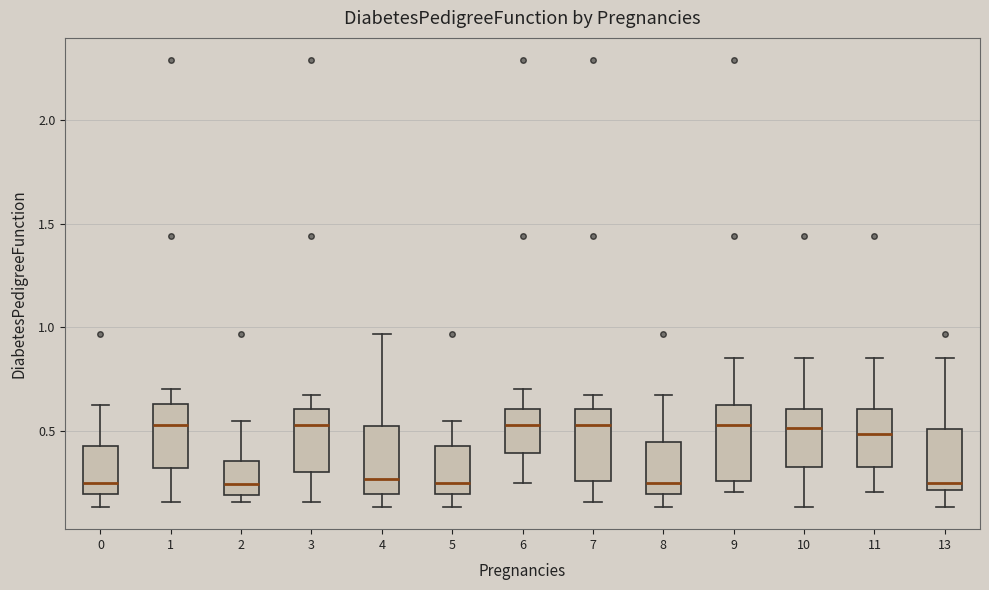

Reading left to right, transcribe this box plot: for each box, give where its median line is, the range the box spans, and where its two whiskers end, as read against the y-axis. The values are not printed on the chart, so give them approximately, as read against the axis.

0: median 0.25, box 0.20 to 0.45, whiskers 0.15 to 0.65
1: median 0.55, box 0.30 to 0.65, whiskers 0.15 to 0.70
2: median 0.25, box 0.20 to 0.35, whiskers 0.15 to 0.55
3: median 0.55, box 0.30 to 0.60, whiskers 0.15 to 0.65
4: median 0.25, box 0.20 to 0.50, whiskers 0.15 to 0.95
5: median 0.25, box 0.20 to 0.45, whiskers 0.15 to 0.55
6: median 0.55, box 0.40 to 0.60, whiskers 0.25 to 0.70
7: median 0.55, box 0.25 to 0.60, whiskers 0.15 to 0.65
8: median 0.25, box 0.20 to 0.45, whiskers 0.15 to 0.65
9: median 0.55, box 0.25 to 0.65, whiskers 0.20 to 0.85
10: median 0.50, box 0.35 to 0.60, whiskers 0.15 to 0.85
11: median 0.50, box 0.35 to 0.60, whiskers 0.20 to 0.85
13: median 0.25, box 0.20 to 0.50, whiskers 0.15 to 0.85